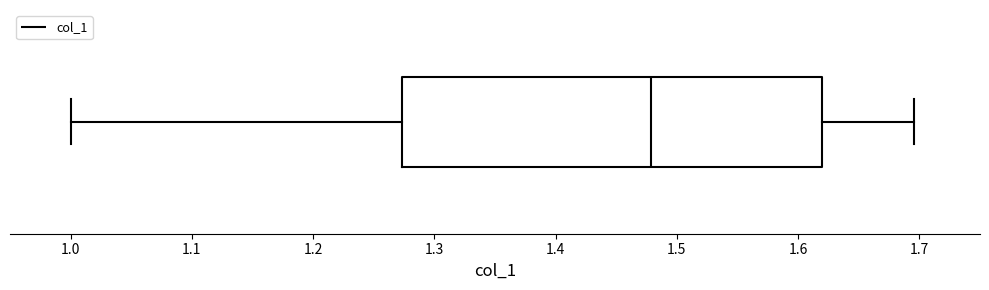

Transcribe this box plot: give where the median line is, the range the box spans, and where the two whiskers end, as read against the x-axis. The values are not printed on the chart, so give them approximately, as read against the axis.

median 1.48, box 1.27 to 1.62, whiskers 1.00 to 1.70